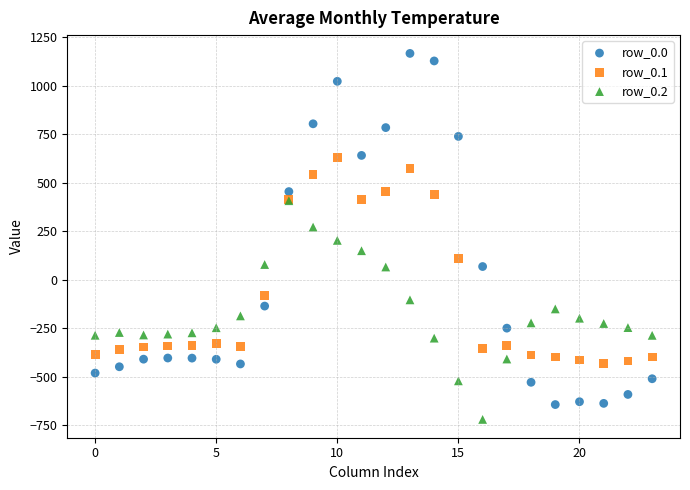

Which series reaches the maximum Y coordinate?

row_0.0